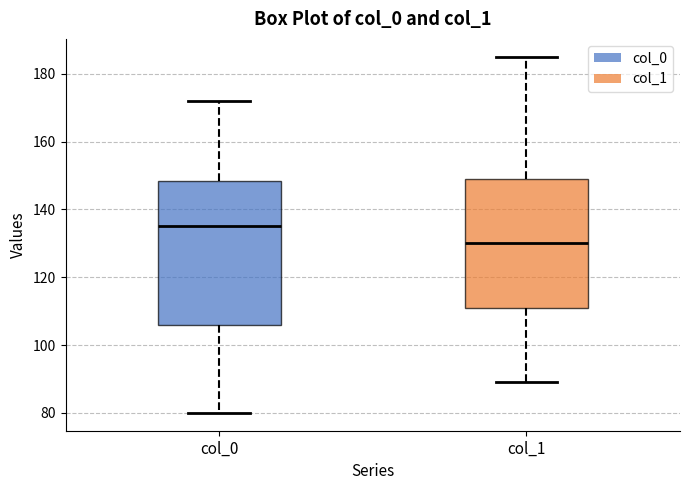

Where does the upper whisker of the box for col_1 end on the y-axis? The values are not printed on the chart, so give them approximately, as read against the axis.

186